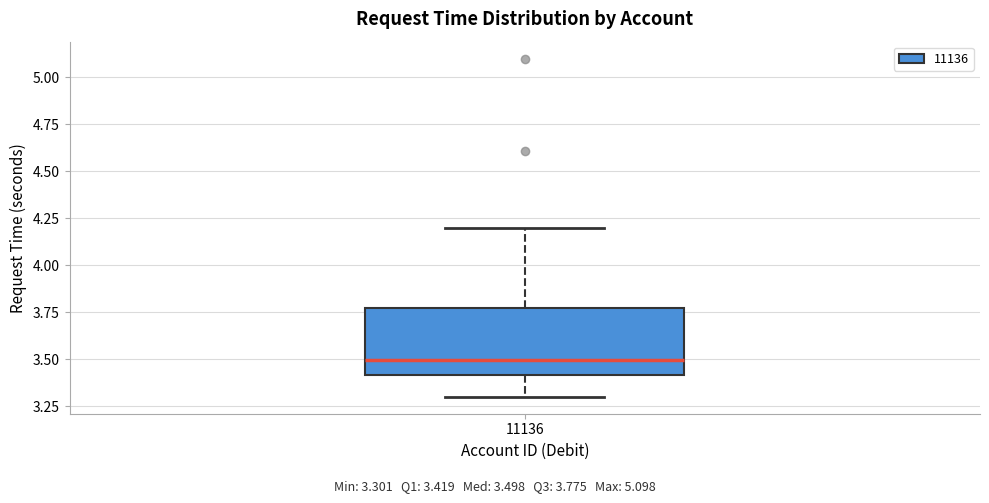

Read this box plot against the y-axis: the position of the median line, the range covered by the box, and the ends of both whiskers. The values are not printed on the chart, so give them approximately, as read against the axis.

median 3.50, box 3.40 to 3.75, whiskers 3.30 to 4.20